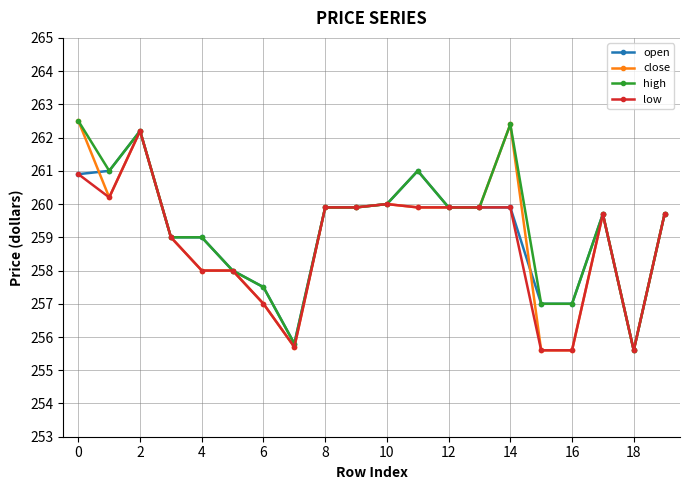

What is the value of the high point at the 5th from the left?

259.0